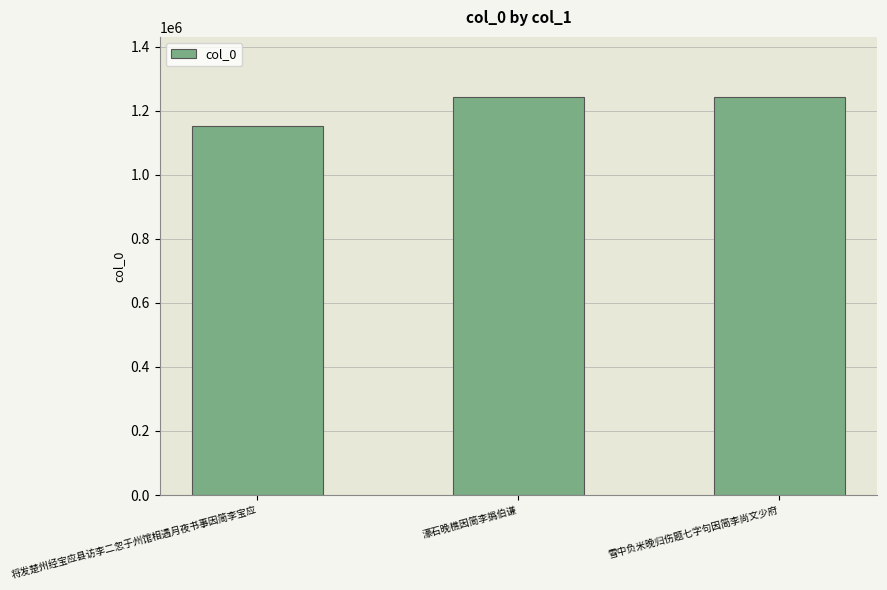

What is the difference between the maximum and second lowest values?

302